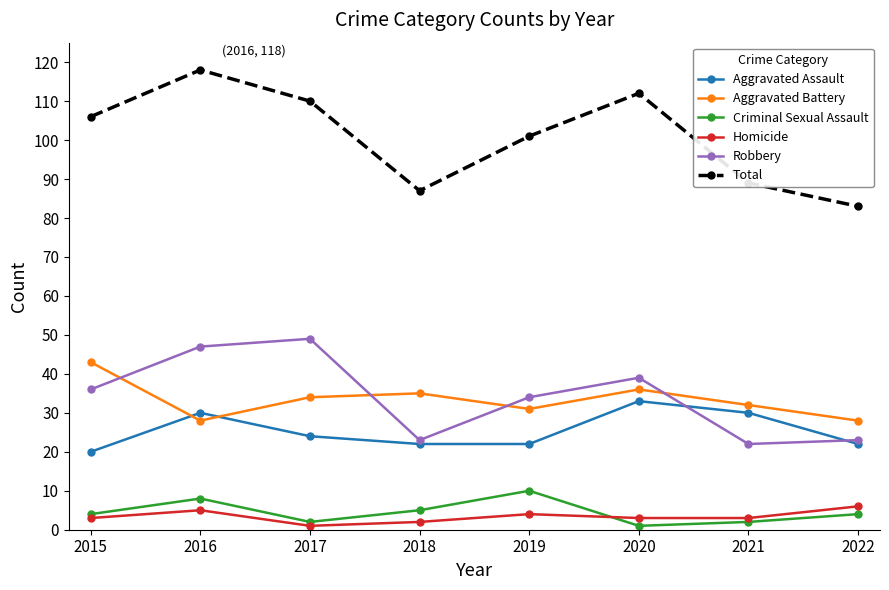

Which category has the highest value across all series?

2016